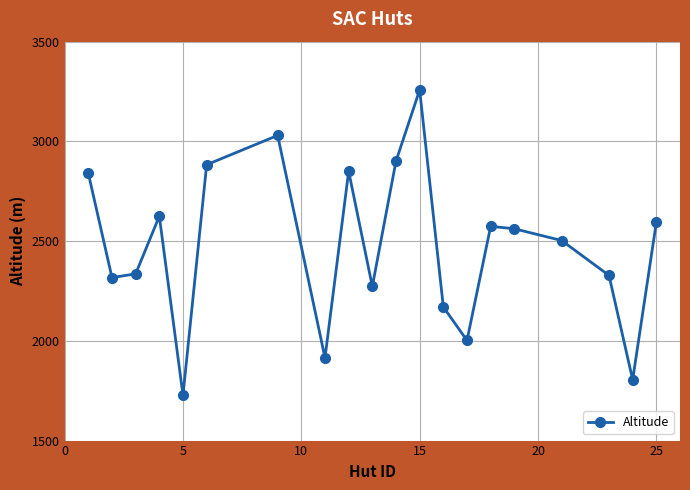

What is the smallest value displayed?

1727